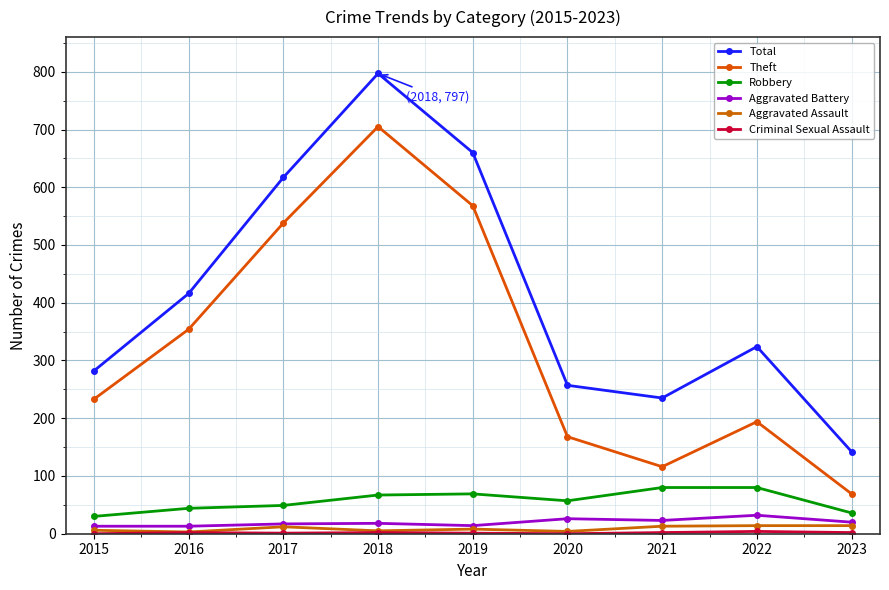

Is it true that Aggravated Battery equals 13 at 2016?

True